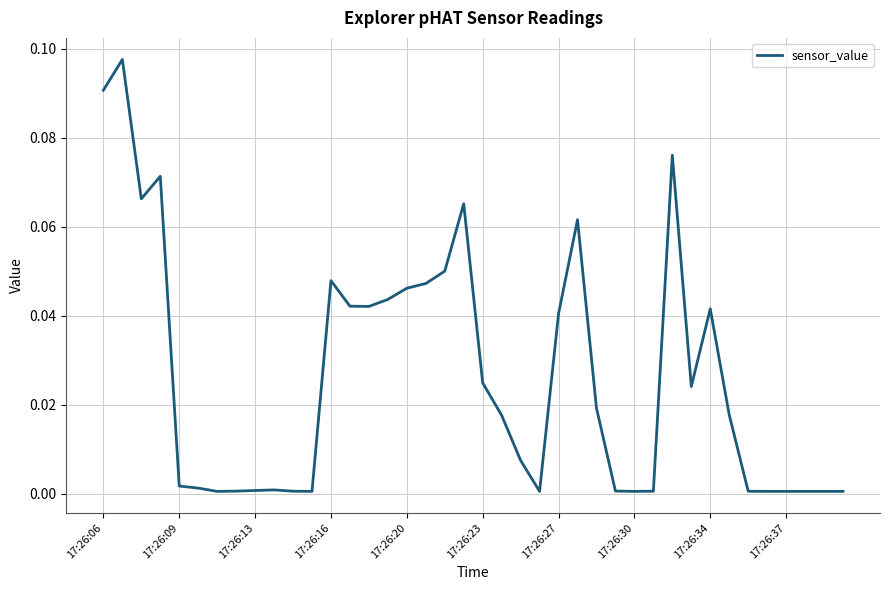

Does the chart display data point markers on the line(s)?

No